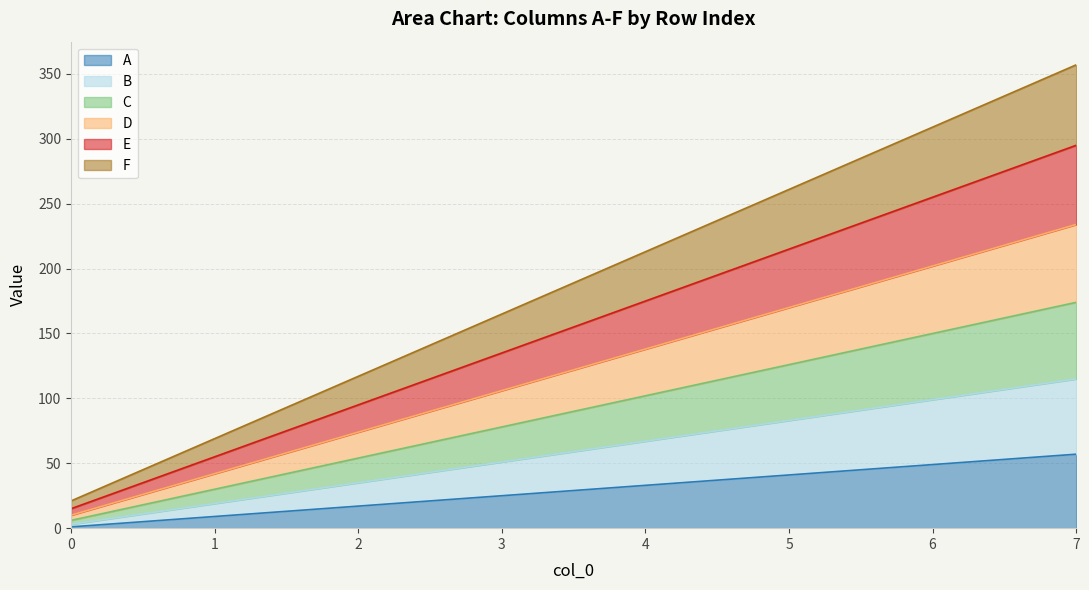

Is it true that C equals 174 at 7?

True